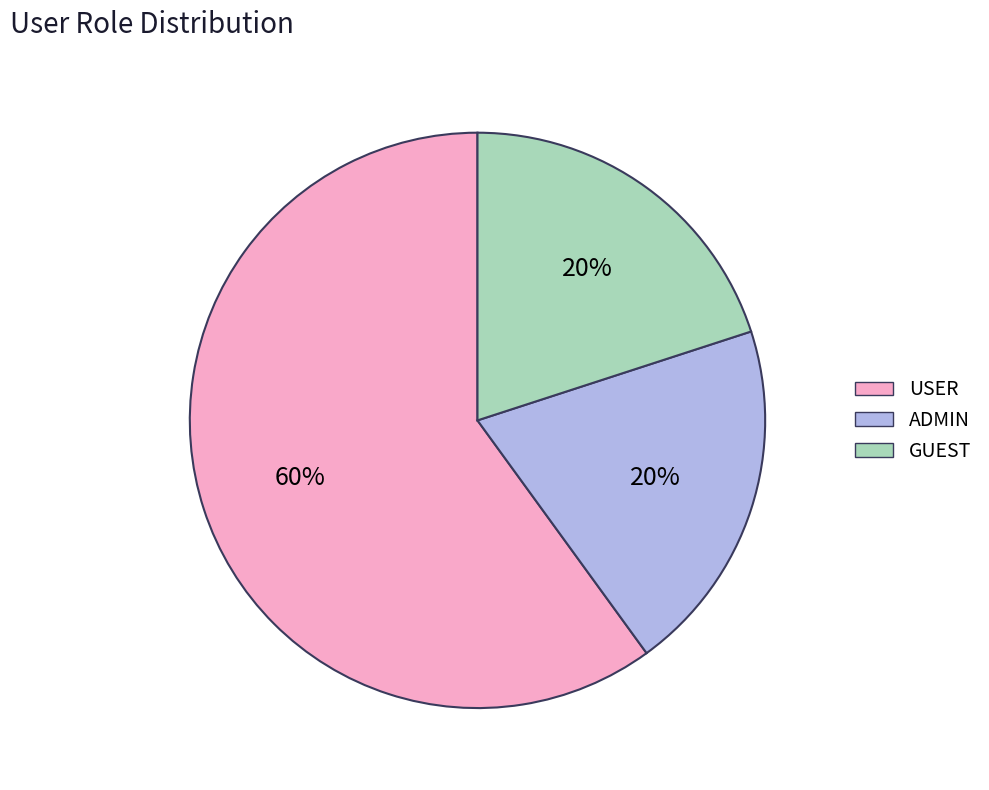

How many segments does this pie chart have?

3